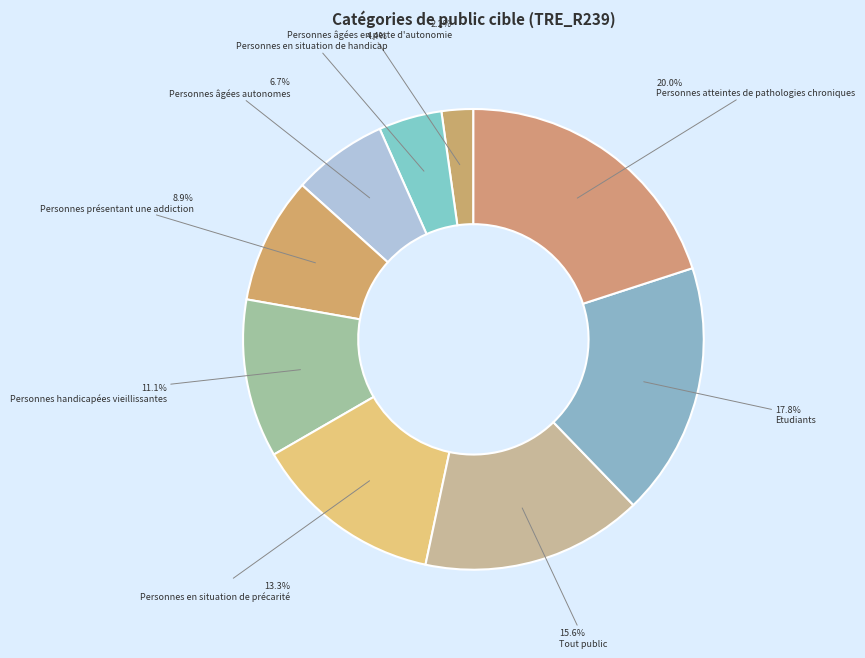

To the nearest percent, what portion does Personnes handicapées vieillissantes represent?

11%